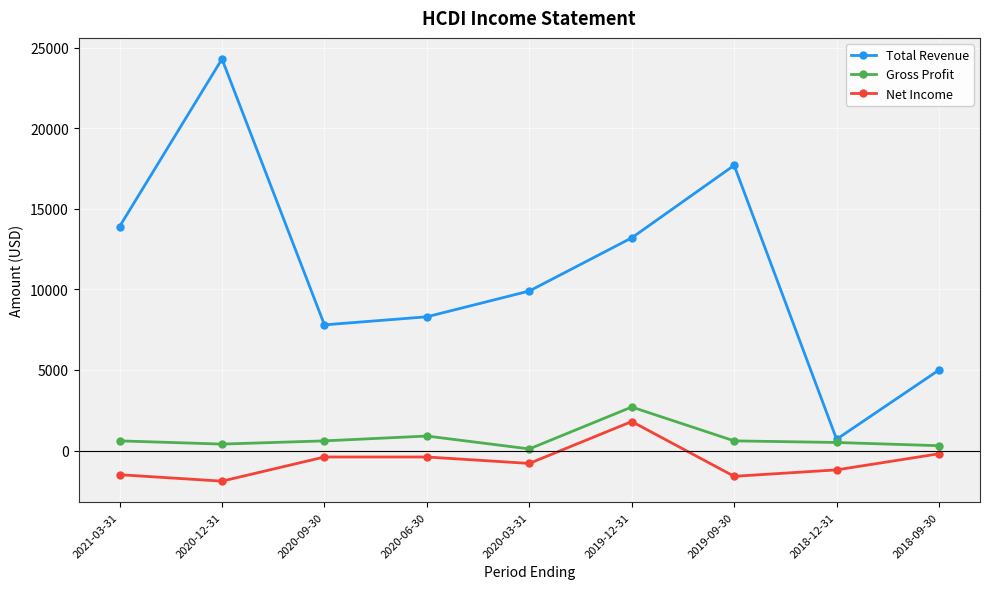

What is the difference between the Total Revenue values at 2020-06-30 and 2019-12-31?

4900